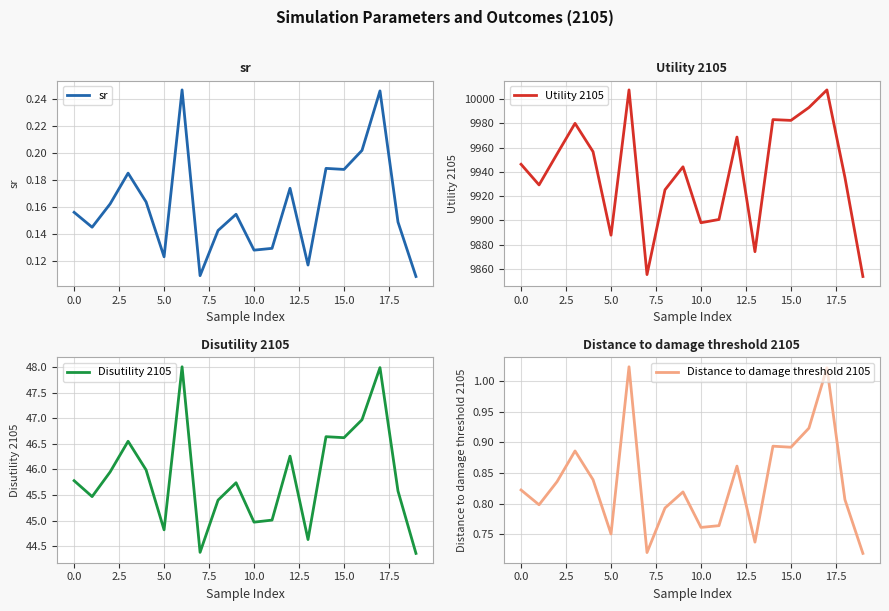

True or false: sr and Utility 2105 intersect in this chart.

False